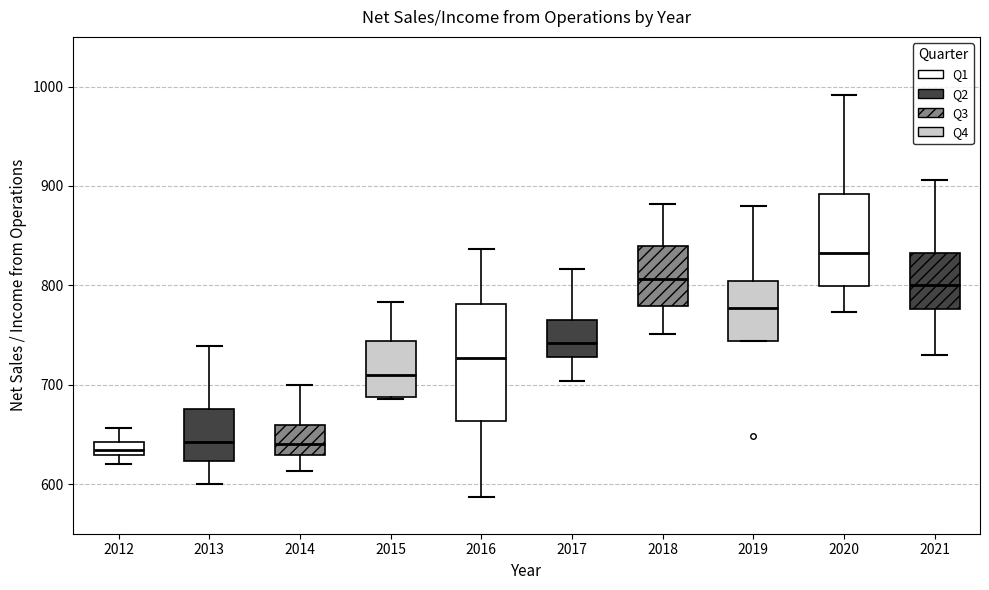

Where is the upper edge of the box at x = 2015 on the y-axis? The values are not printed on the chart, so give them approximately, as read against the axis.

740